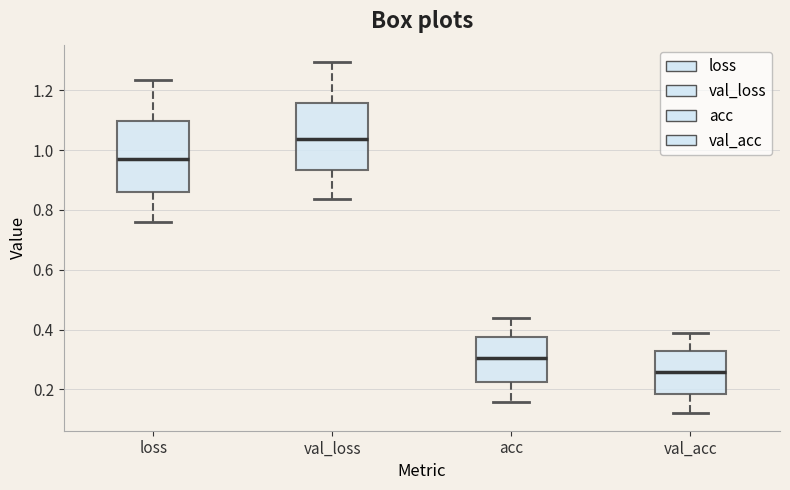

Reading left to right, transcribe this box plot: for each box, give where its median line is, the range the box spans, and where its two whiskers end, as read against the y-axis. The values are not printed on the chart, so give them approximately, as read against the axis.

loss: median 0.96, box 0.86 to 1.10, whiskers 0.76 to 1.24
val_loss: median 1.04, box 0.94 to 1.16, whiskers 0.84 to 1.30
acc: median 0.30, box 0.22 to 0.38, whiskers 0.16 to 0.44
val_acc: median 0.26, box 0.18 to 0.32, whiskers 0.12 to 0.38